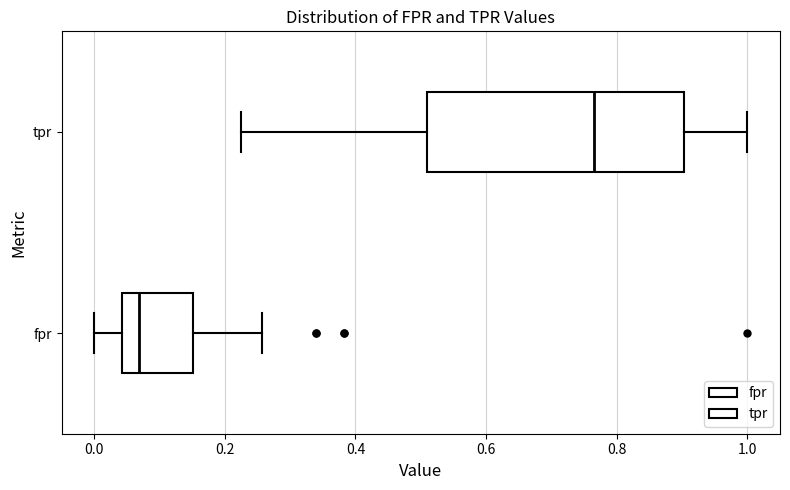

Where does the left whisker of the box for fpr end on the x-axis? The values are not printed on the chart, so give them approximately, as read against the axis.

0.00